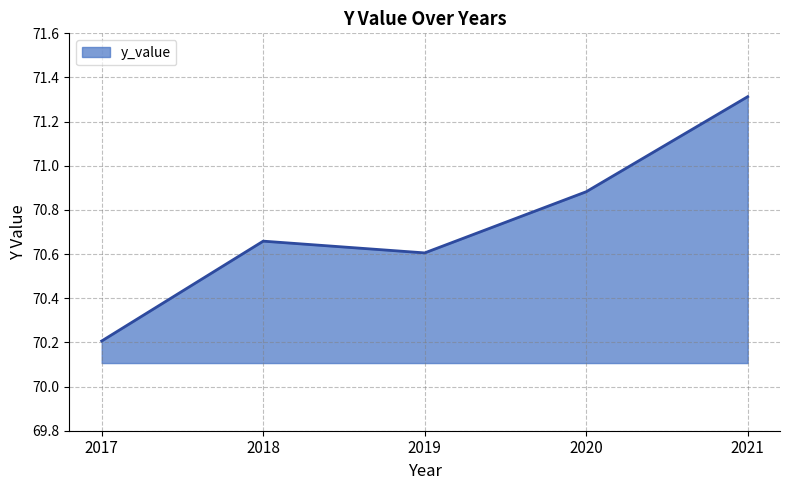

List the labels in order of value, largest first.

2021, 2020, 2018, 2019, 2017